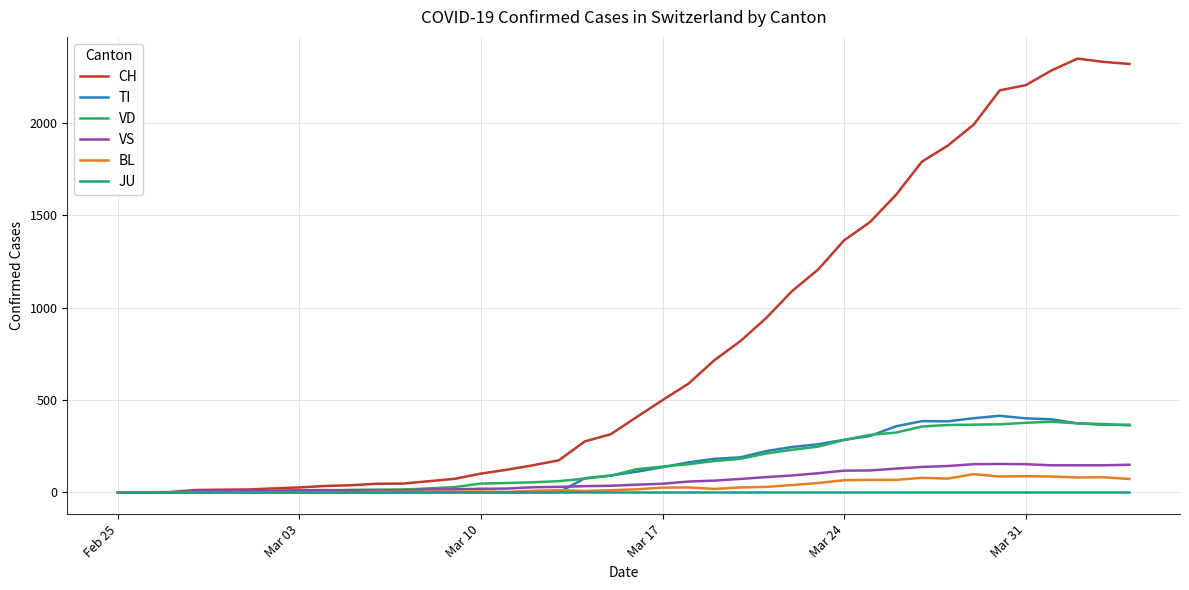

Which series has the widest spread of values?

CH